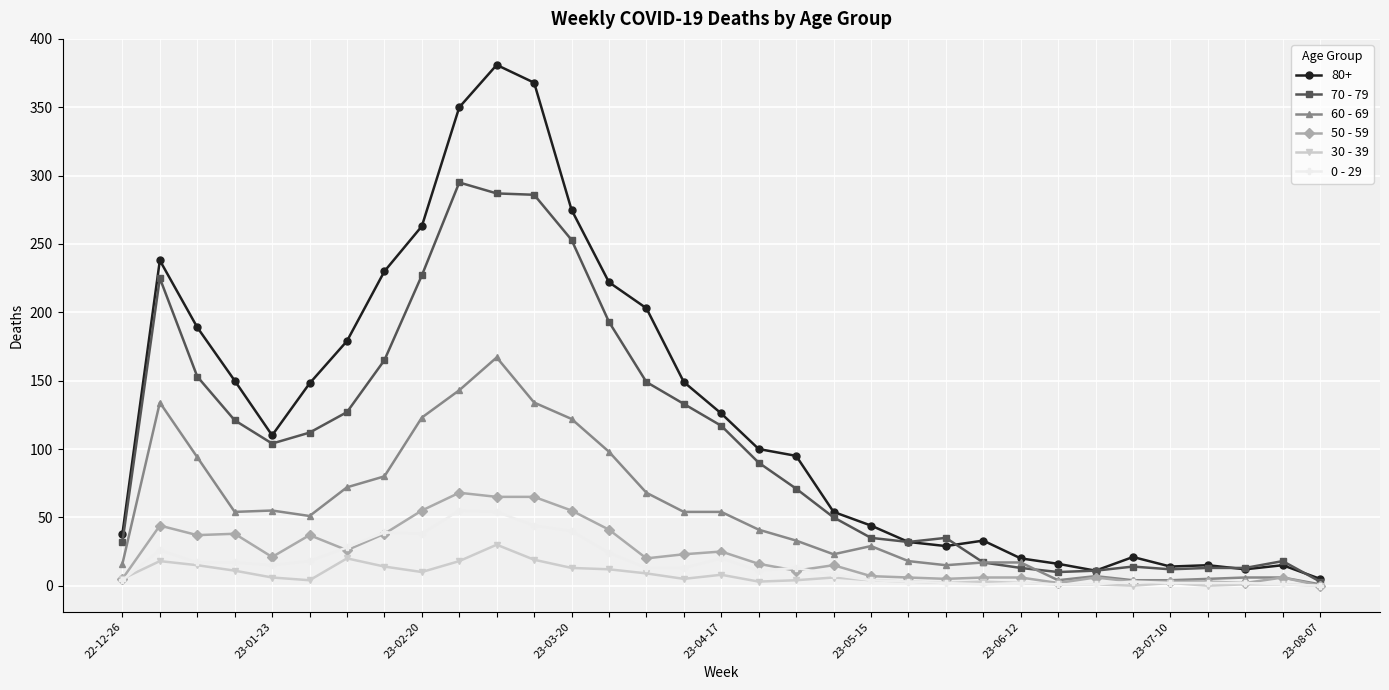

What are all the series names shown in the legend?

80+, 70 - 79, 60 - 69, 50 - 59, 30 - 39, 0 - 29